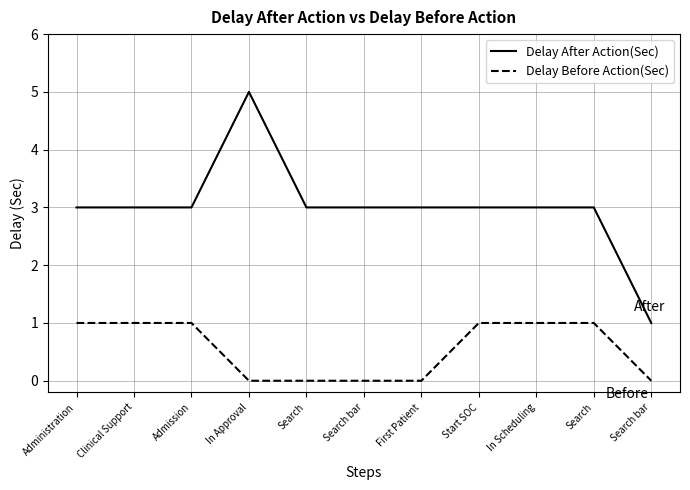

What is the label of the 11th point from the right?

Administration